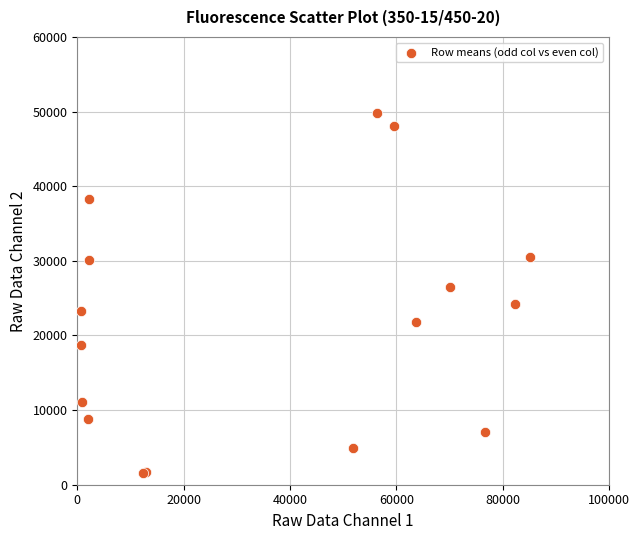

What Y value in the scatter plot is closest to 25694?

26482